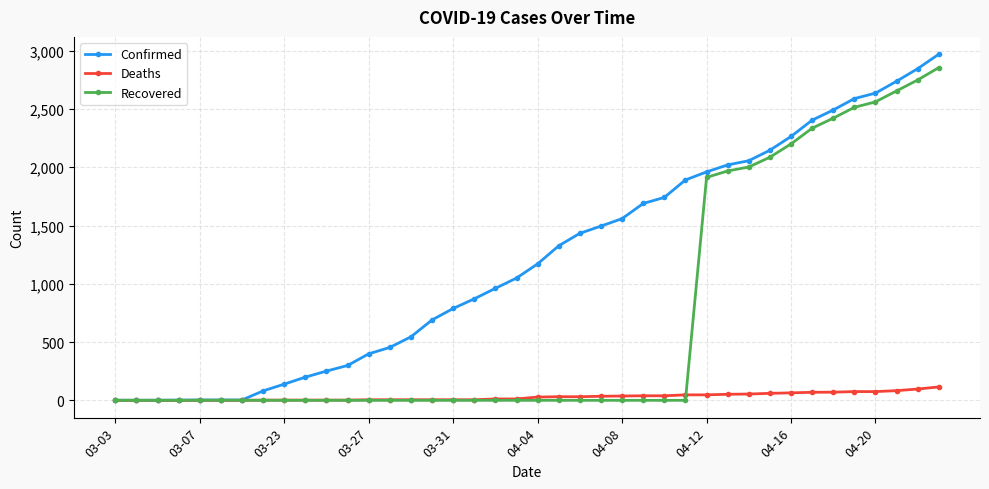

Rank the series by their average value, from highest to lowest.

Confirmed, Recovered, Deaths